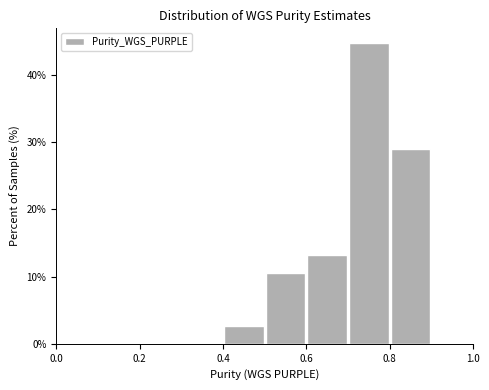

Over which range of the x-axis is the bar tallest?

0.7 to 0.8